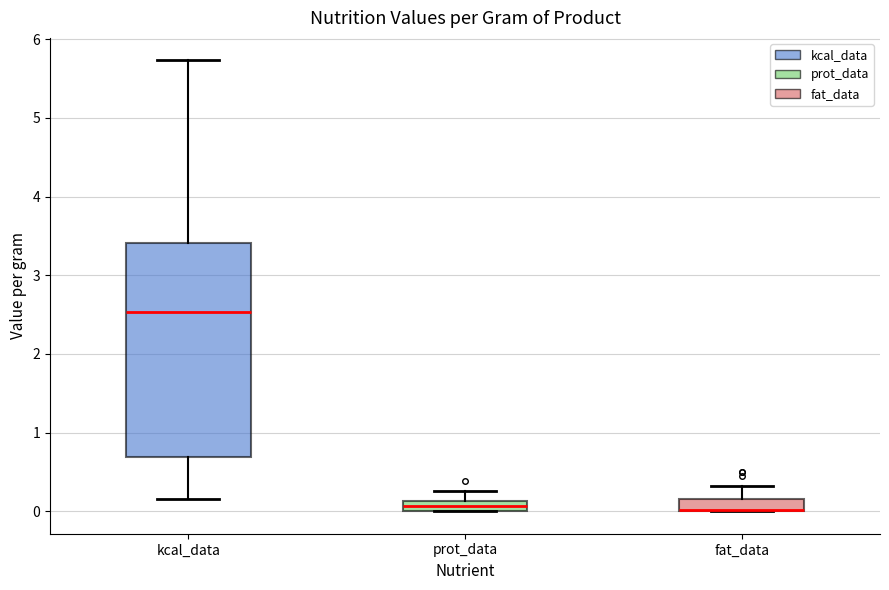

Comparing the boxes themselves (not the whiskers), which one is the tallest?

kcal_data